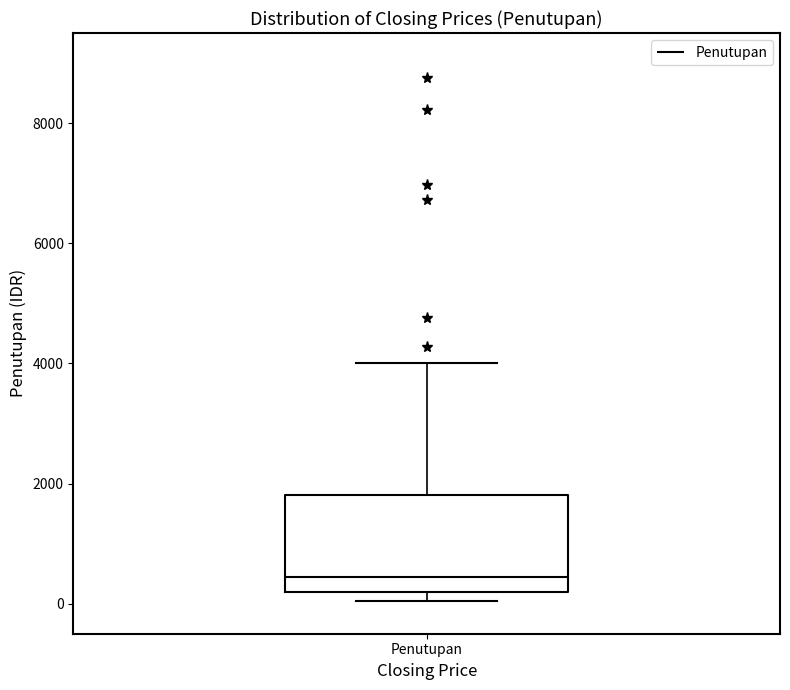

Read this box plot against the y-axis: the position of the median line, the range covered by the box, and the ends of both whiskers. The values are not printed on the chart, so give them approximately, as read against the axis.

median 400, box 200 to 1800, whiskers 0 to 4000